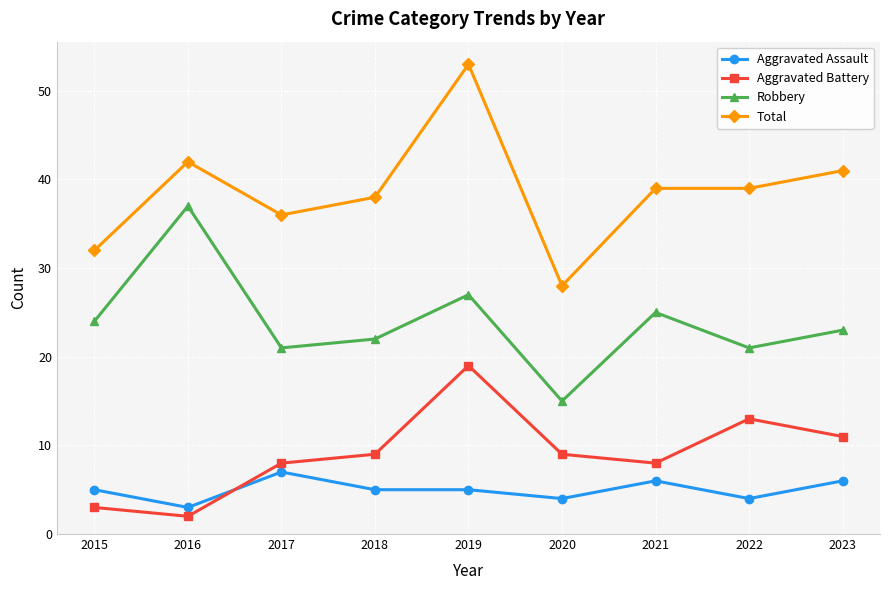

True or false: Robbery has more than 2 interior local peaks.

True